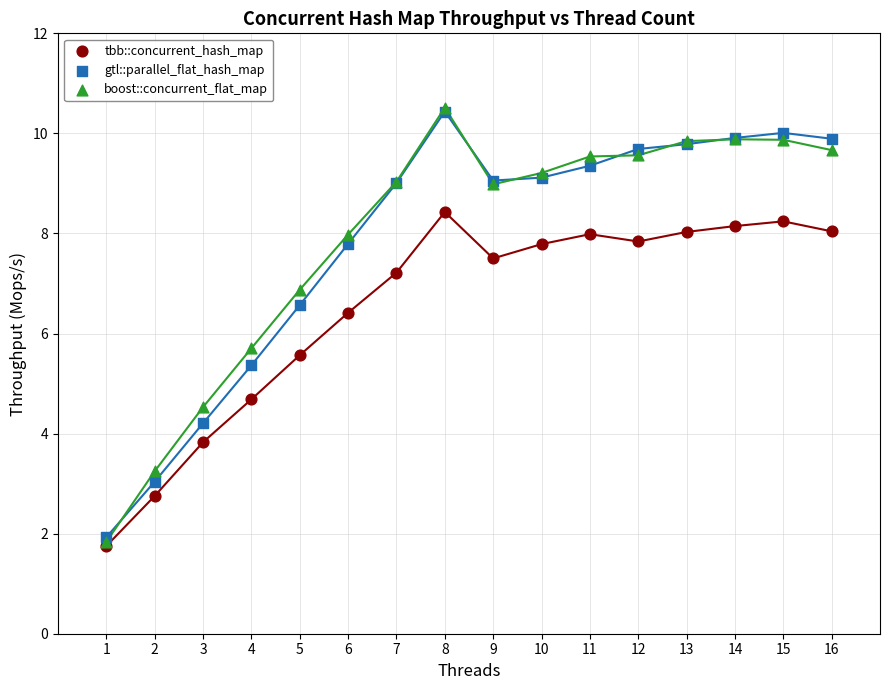

In the boost::concurrent_flat_map series, what Y value is closest to 6?

5.7